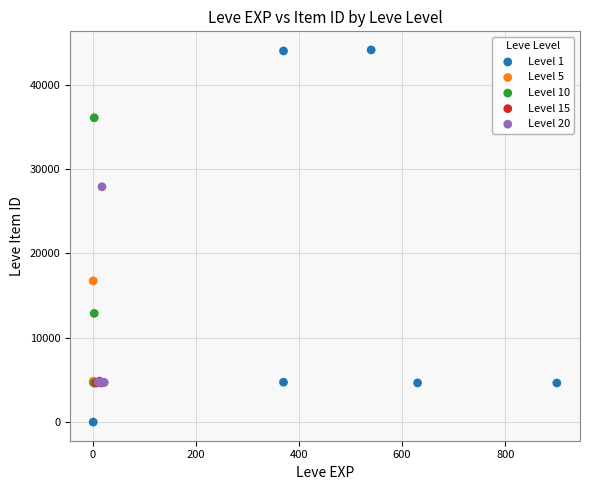

Which series has the widest spread of Y values?

Level 1